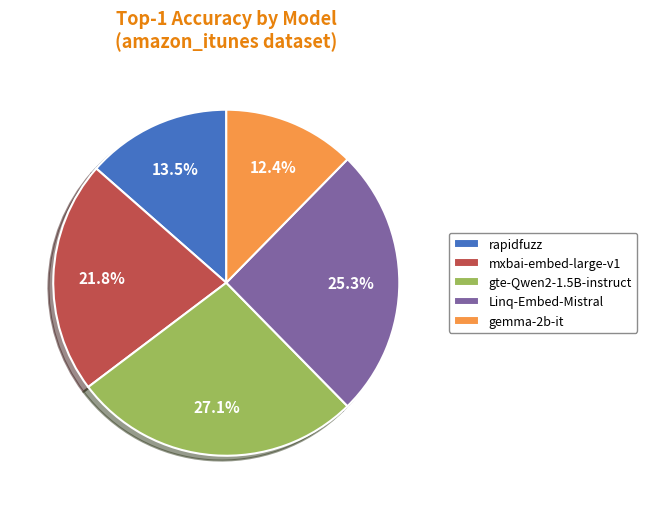

To the nearest percent, what is the combined percentage of Linq-Embed-Mistral and rapidfuzz?

39%